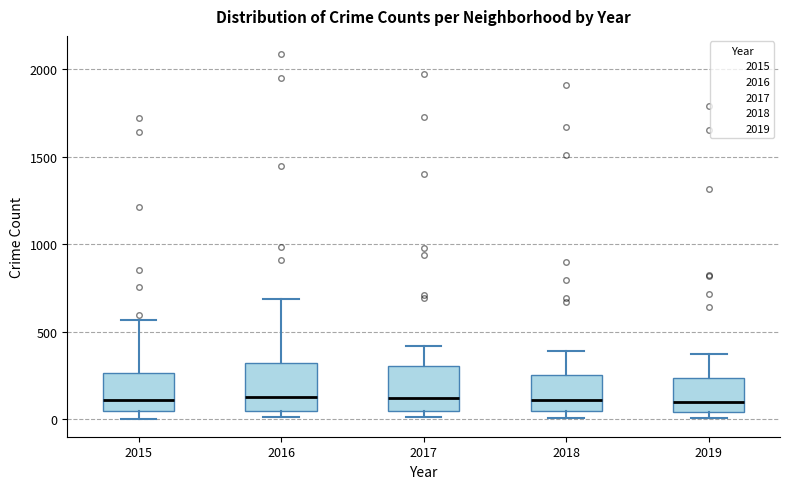

Where does the median line of the box at x = 2017 sit on the y-axis? The values are not printed on the chart, so give them approximately, as read against the axis.

100